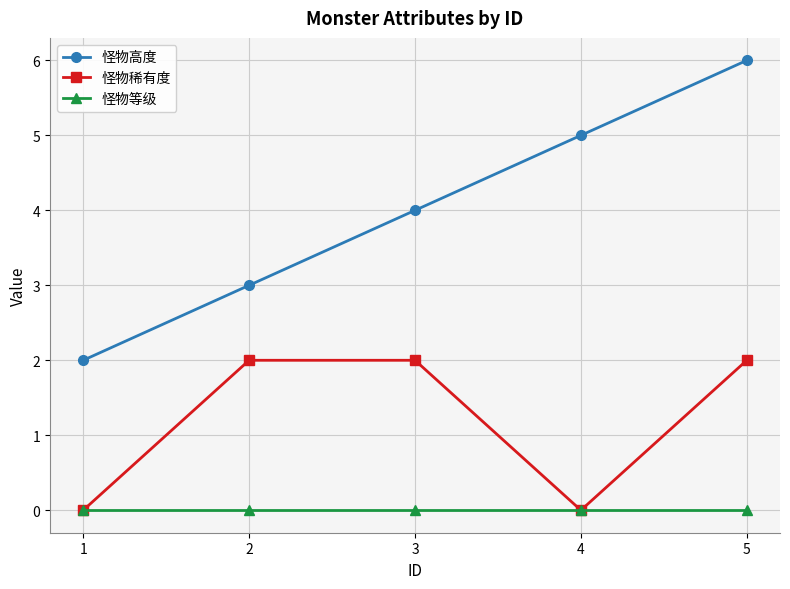

What is the total value across all series at 1?

2